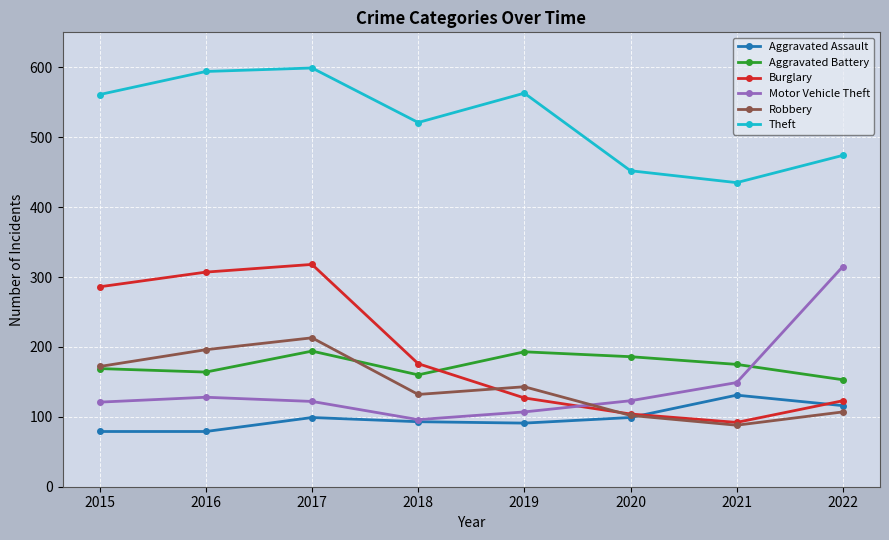

True or false: Aggravated Assault and Theft intersect in this chart.

False